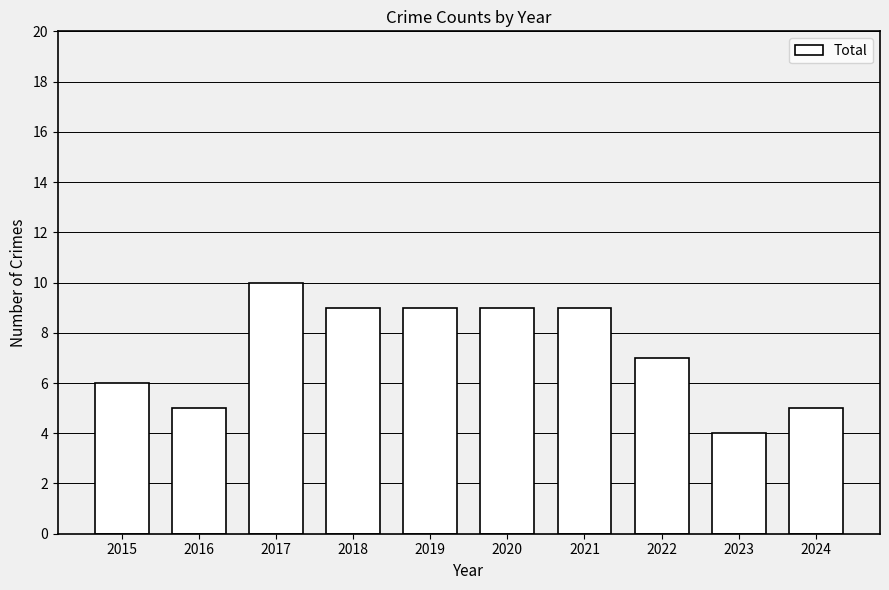

Where does the data first go above 9?

2017